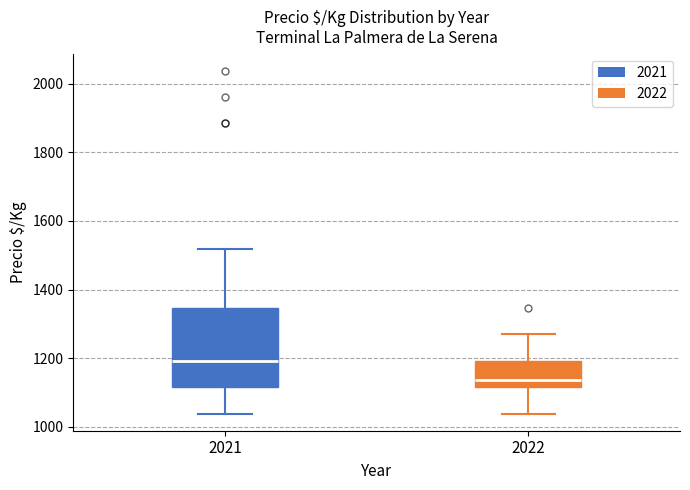

Where does the median line of the box at x = 2022 sit on the y-axis? The values are not printed on the chart, so give them approximately, as read against the axis.

1140